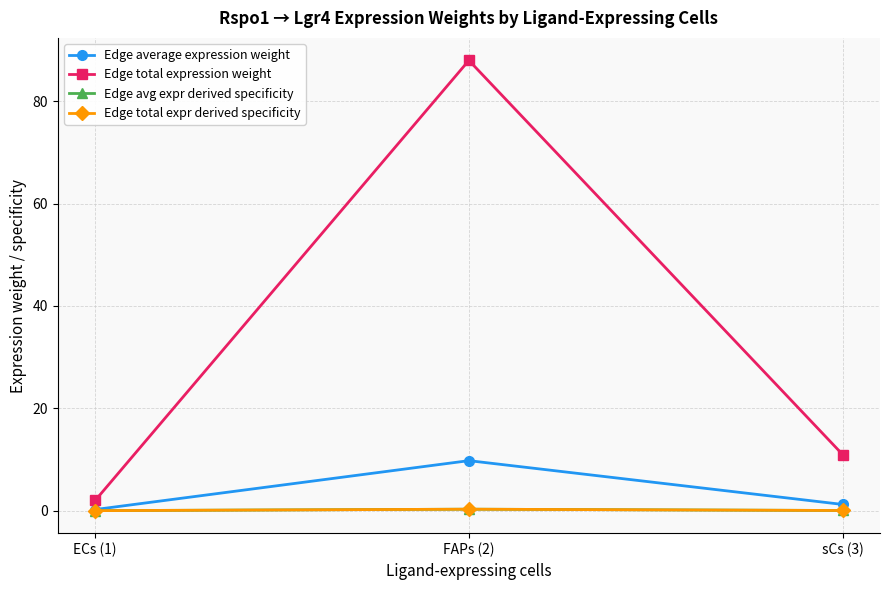

What is the sum of all Edge avg expr derived specificity values?

0.3